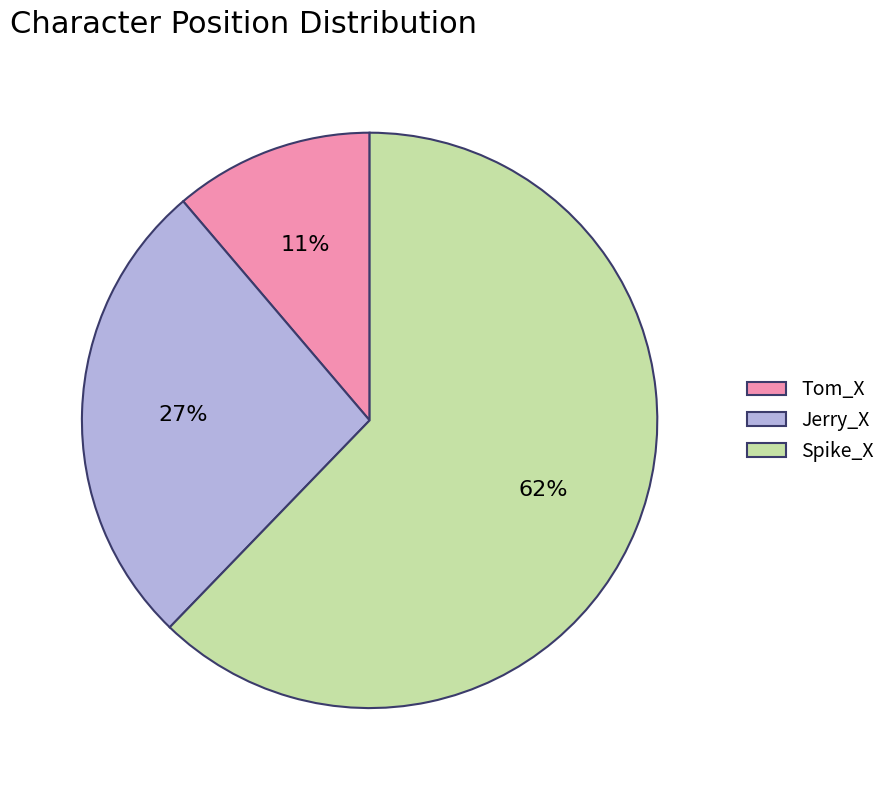

What is the largest slice in the pie chart?

Spike_X